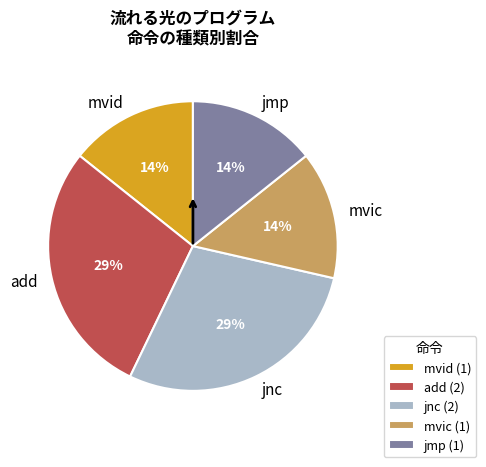

To the nearest percent, what is the average slice percentage?

20%